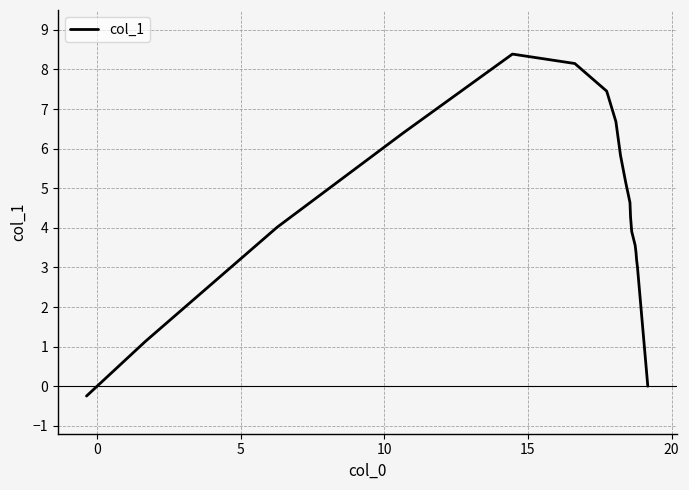

What is the difference between the maximum and minimum values?

8.6